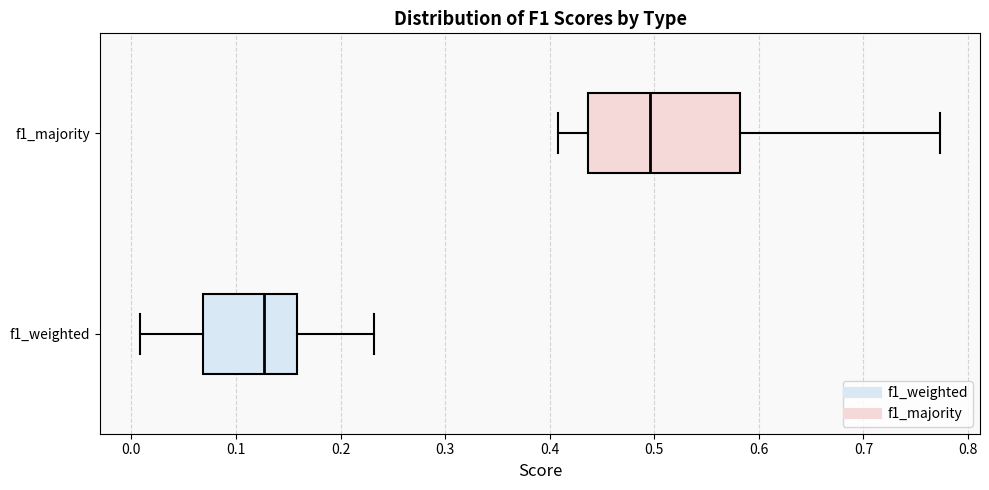

Which box is the widest, from its left edge to its right edge?

f1_majority